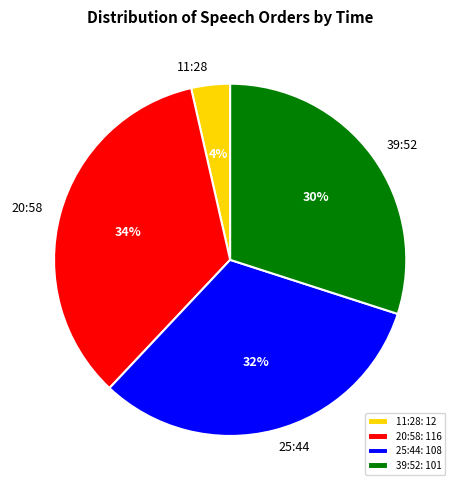

To the nearest percent, what percentage of the pie is 11:28: 12?

4%